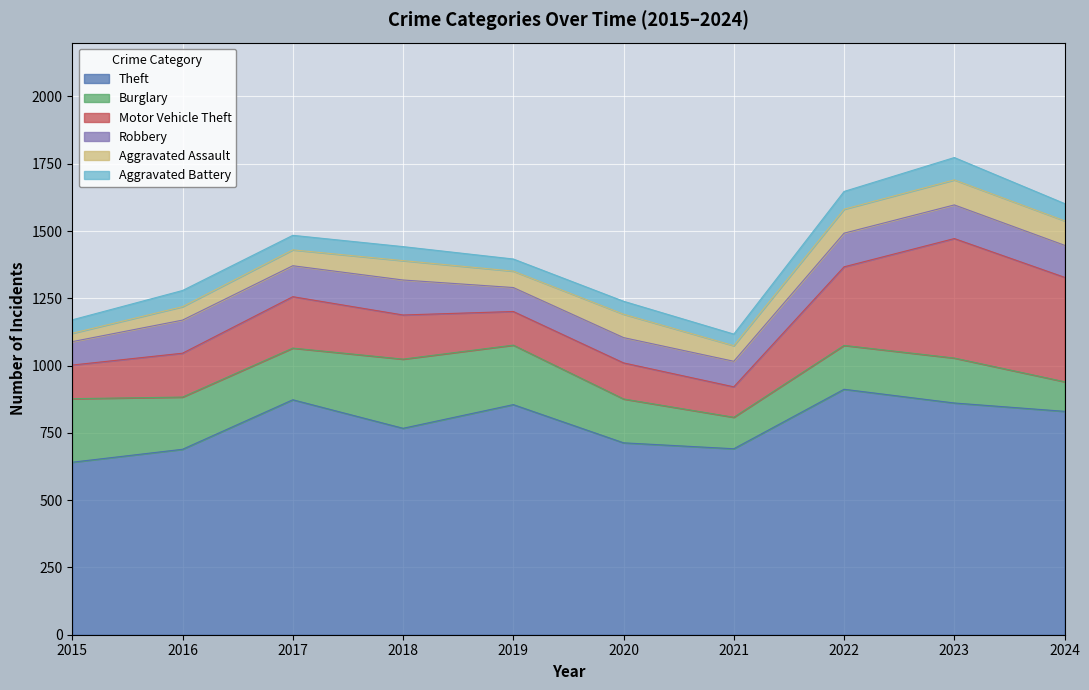

Is it true that Robbery equals 74 at 2016?

False